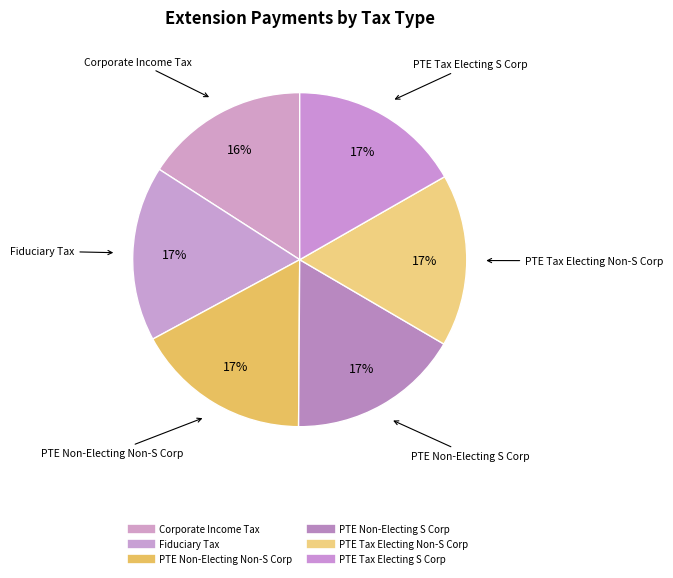

Count the number of slices in the pie.

6